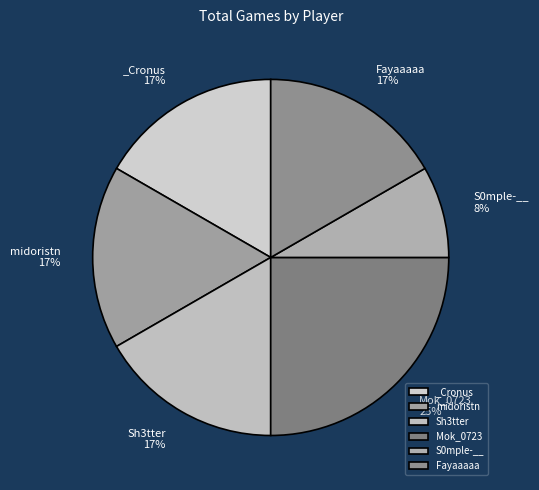

To the nearest percent, what portion does Mok_0723 represent?

25%